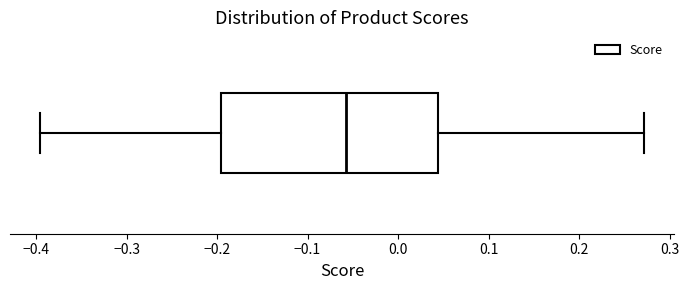

Read this box plot against the x-axis: the position of the median line, the range covered by the box, and the ends of both whiskers. The values are not printed on the chart, so give them approximately, as read against the axis.

median -0.06, box -0.20 to 0.04, whiskers -0.40 to 0.27